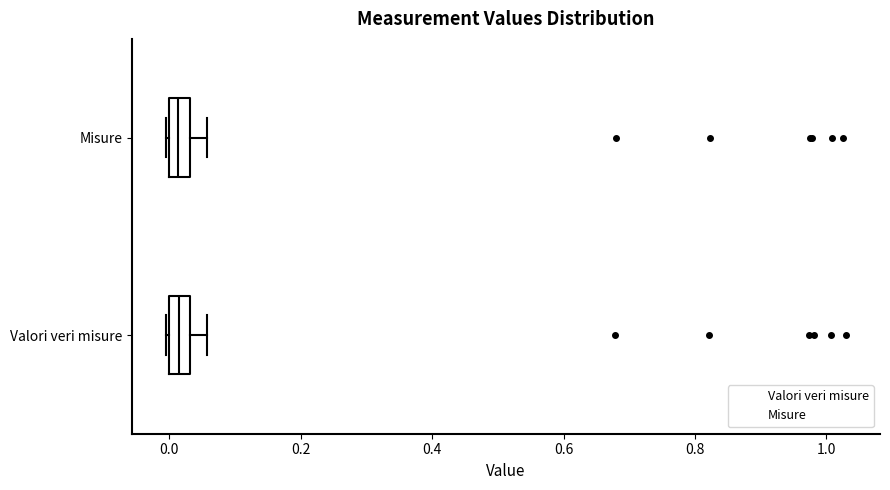

Reading bottom to top, transcribe this box plot: for each box, give where its median line is, the range the box spans, and where its two whiskers end, as read against the x-axis. The values are not printed on the chart, so give them approximately, as read against the axis.

Valori veri misure: median 0.02, box 0.00 to 0.04, whiskers 0.00 to 0.06
Misure: median 0.02, box 0.00 to 0.04, whiskers 0.00 to 0.06